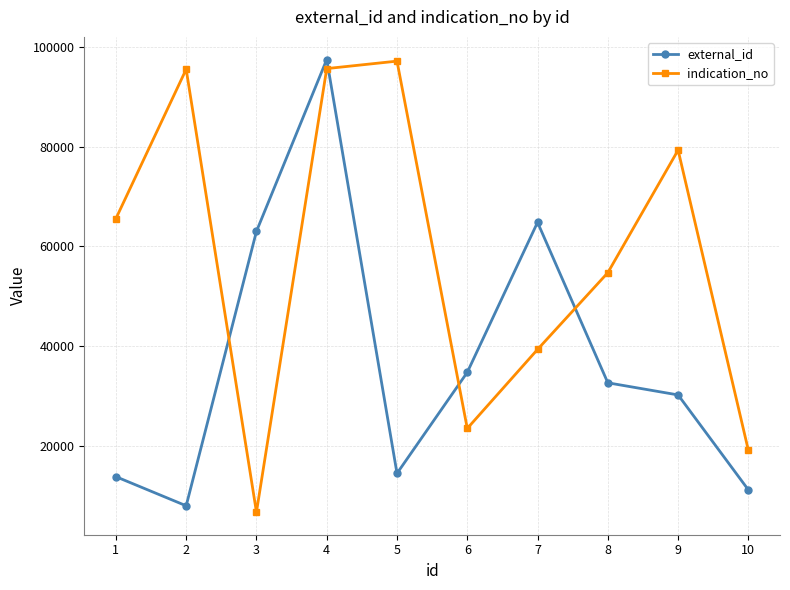

What is the approximate value of indication_no at 8?

54692